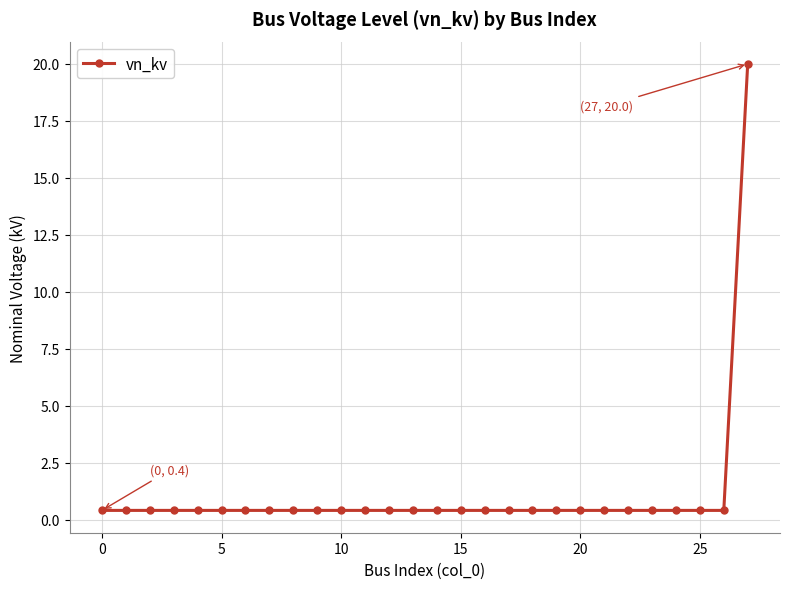

What is the greatest value displayed?

20.0